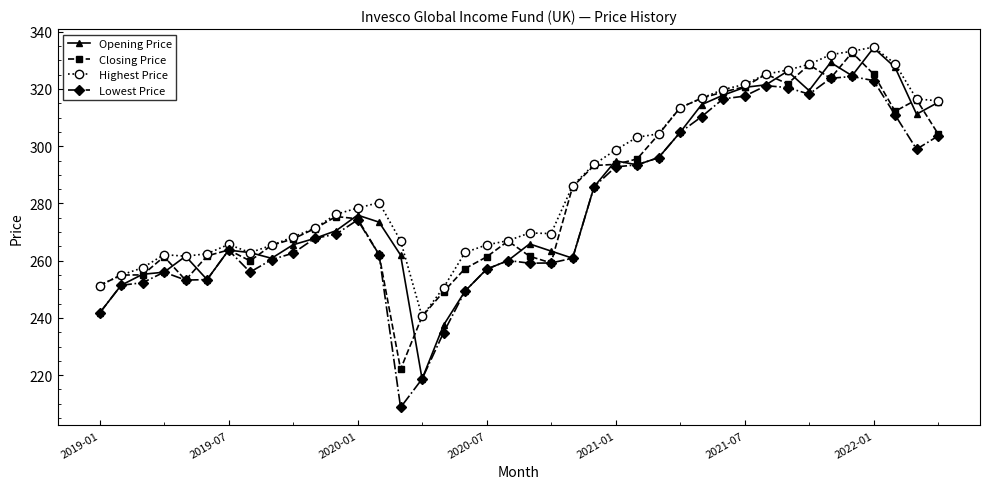

True or false: Opening Price has more than 0 interior local peaks.

True